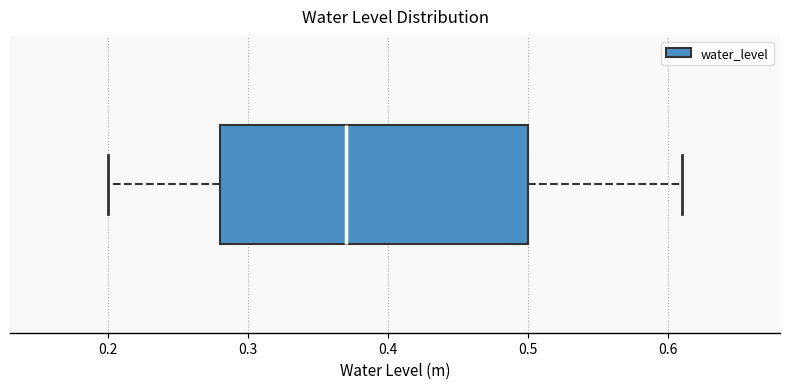

Where is the left edge of the box on the x-axis? The values are not printed on the chart, so give them approximately, as read against the axis.

0.28